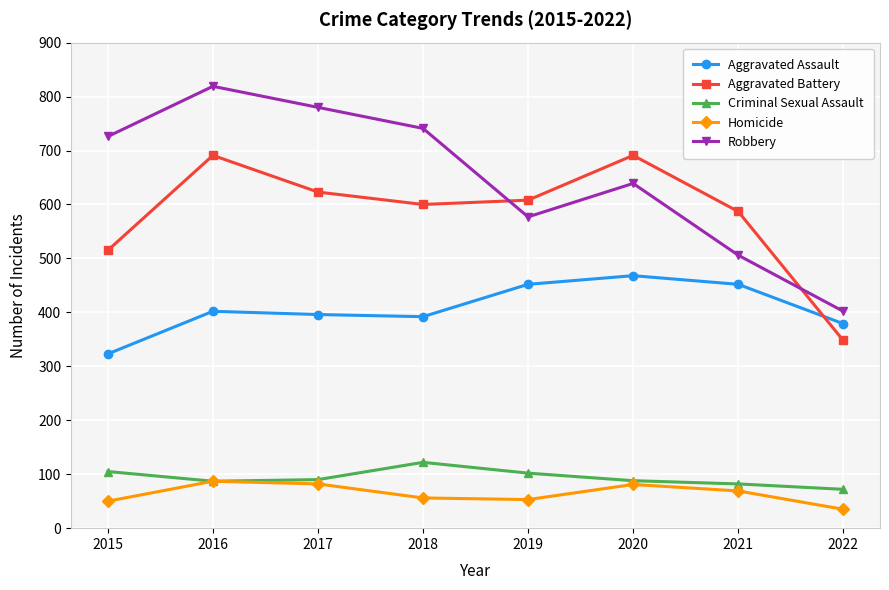

Where is the first local maximum for Criminal Sexual Assault?

2018